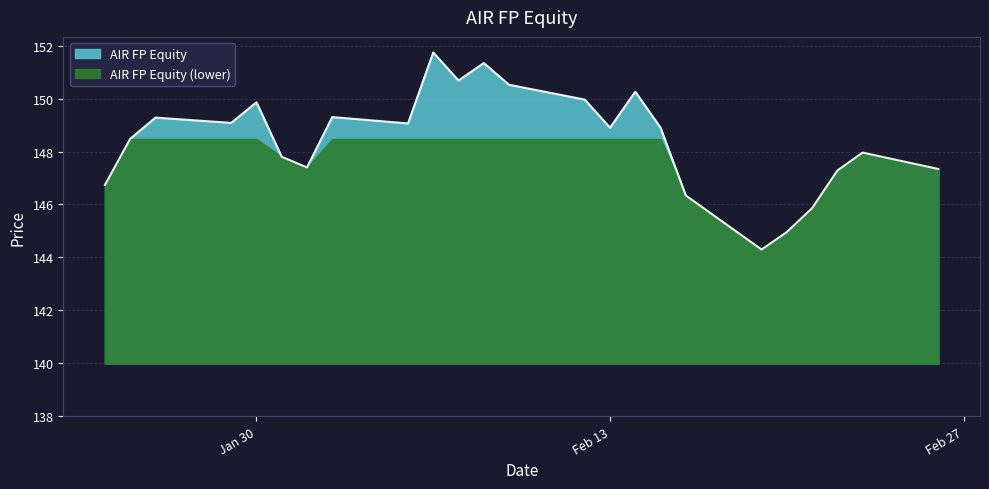

True or false: the data has more than 0 interior local peaks.

True